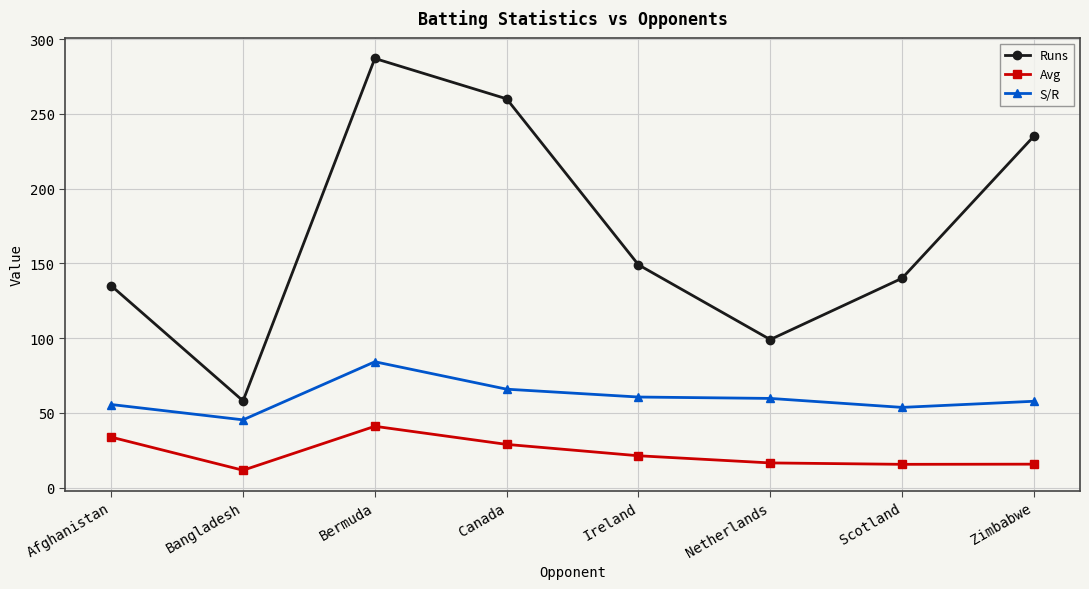

What is the maximum value for S/R?

84.2